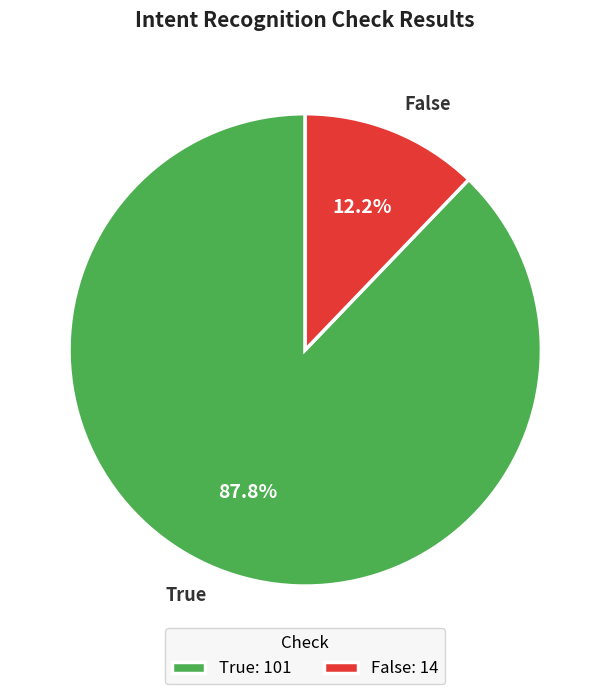

What percentage is the False slice, to the nearest percent?

12%